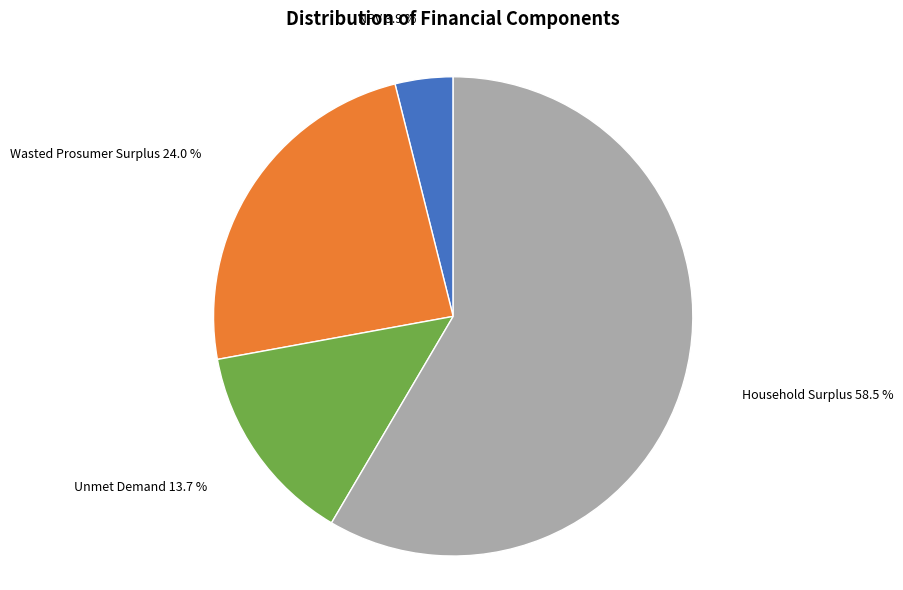

Rank the categories by value from highest to lowest.

Household Surplus, Wasted Prosumer Surplus, Unmet Demand, NPV